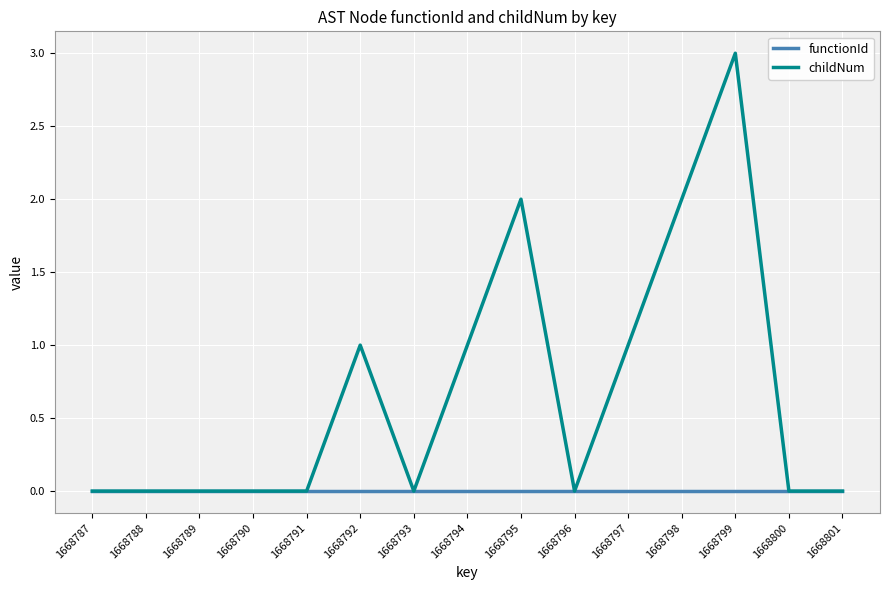

Count the childNum values in the range 0 to 1.

12